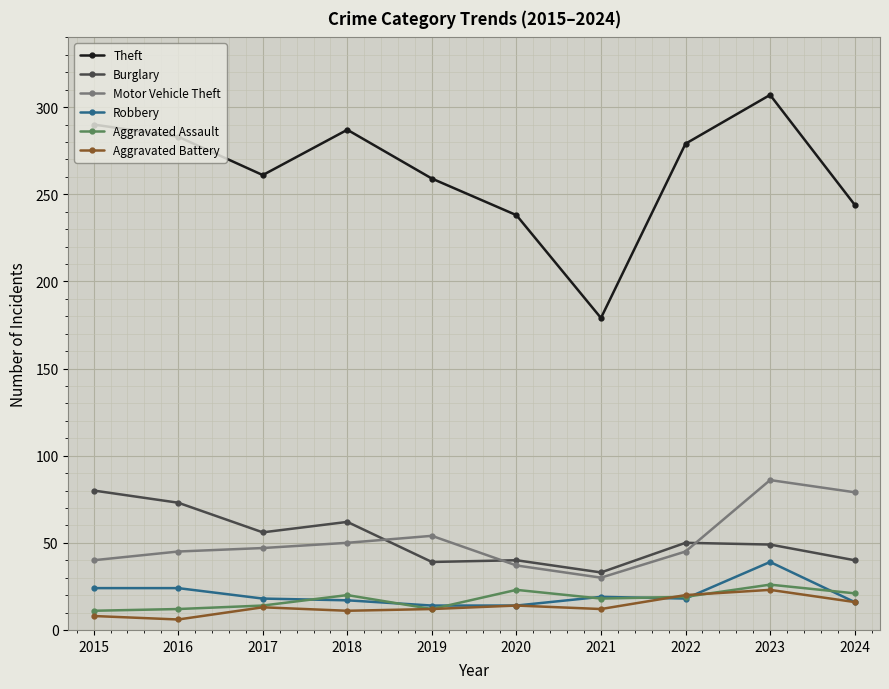

What is the value of the Aggravated Assault point at the 5th from the left?

12